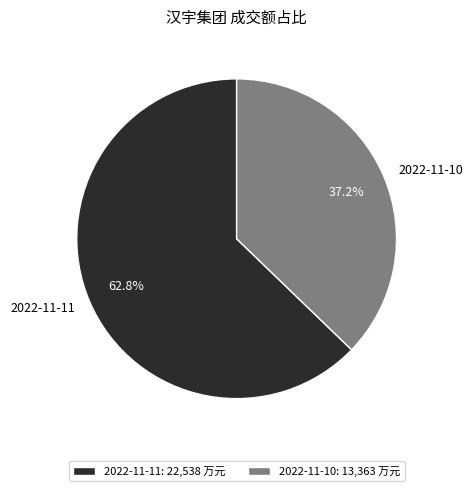

To the nearest percent, what is the difference between the largest and smallest slice percentages?

26%